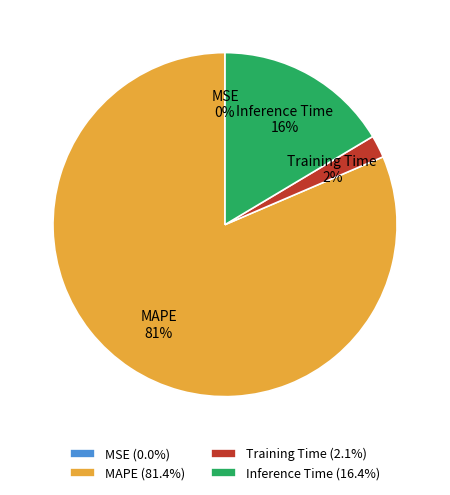

To the nearest percent, what percentage of the pie is Inference Time?

16%